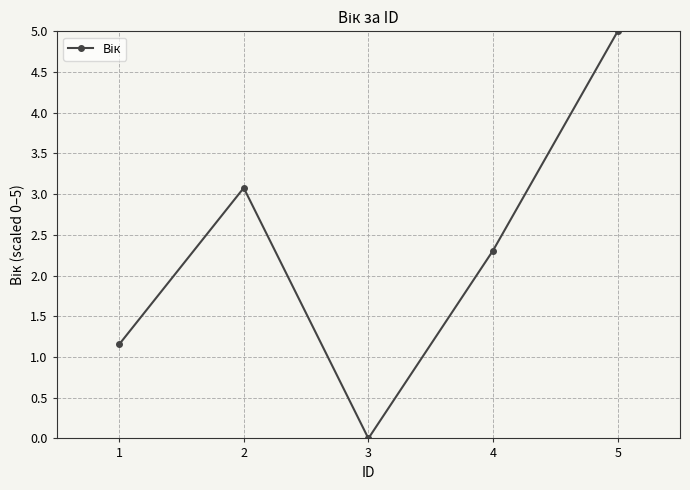

What is the approximate value at 4?

2.3